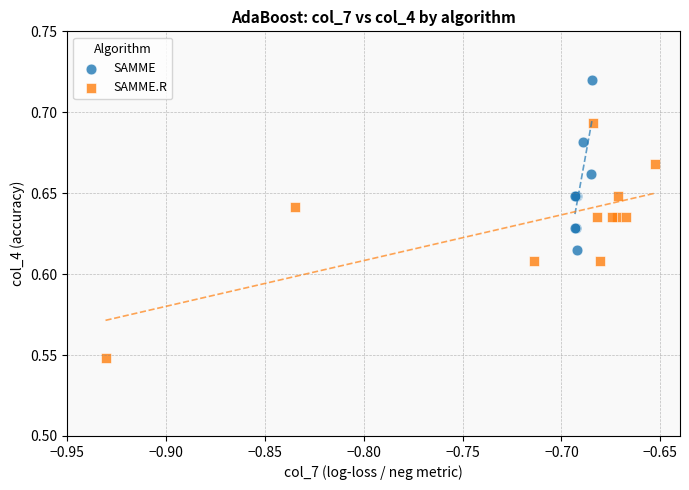

Which series contains the highest Y value?

SAMME